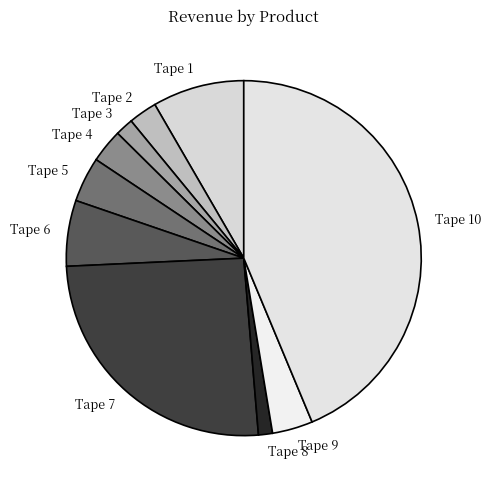

How many segments does this pie chart have?

10